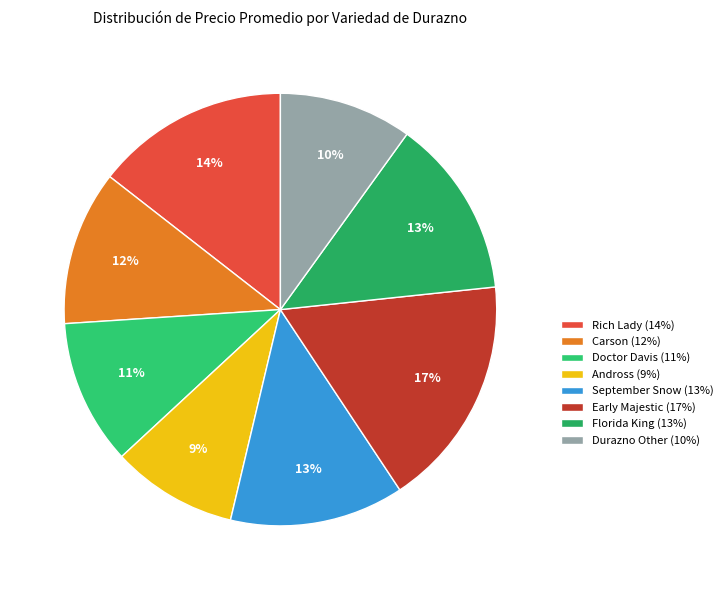

The Carson slice represents 12% of the pie. True or false?

True